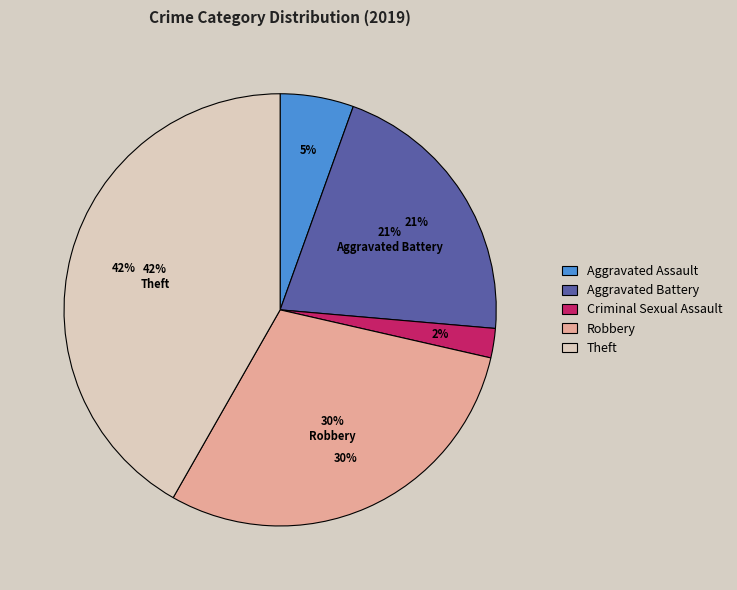

Is it true that Theft is 54% of the pie?

False